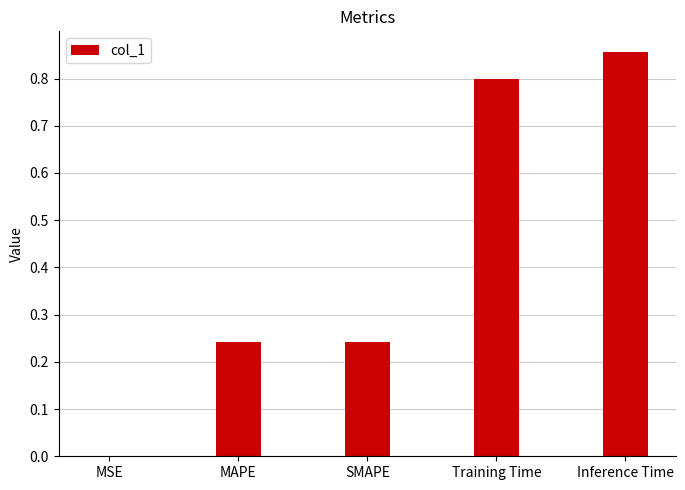

Which label corresponds to the largest value in the chart?

Inference Time